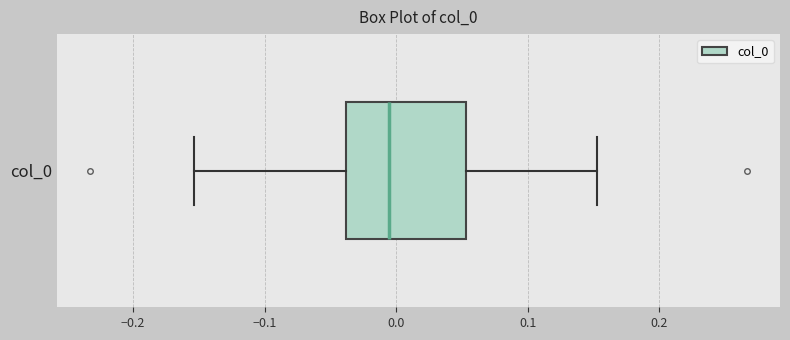

Read this box plot against the x-axis: the position of the median line, the range covered by the box, and the ends of both whiskers. The values are not printed on the chart, so give them approximately, as read against the axis.

median -0.01, box -0.04 to 0.05, whiskers -0.15 to 0.15